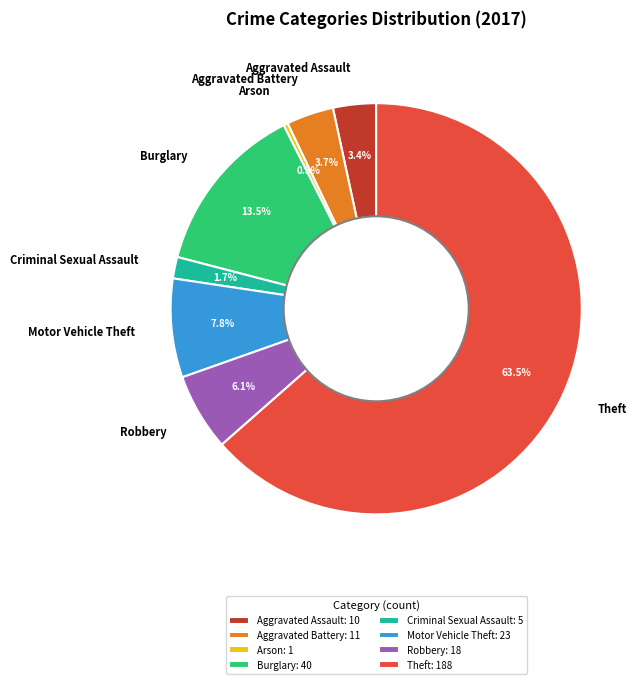

How many slices are in this pie chart?

8